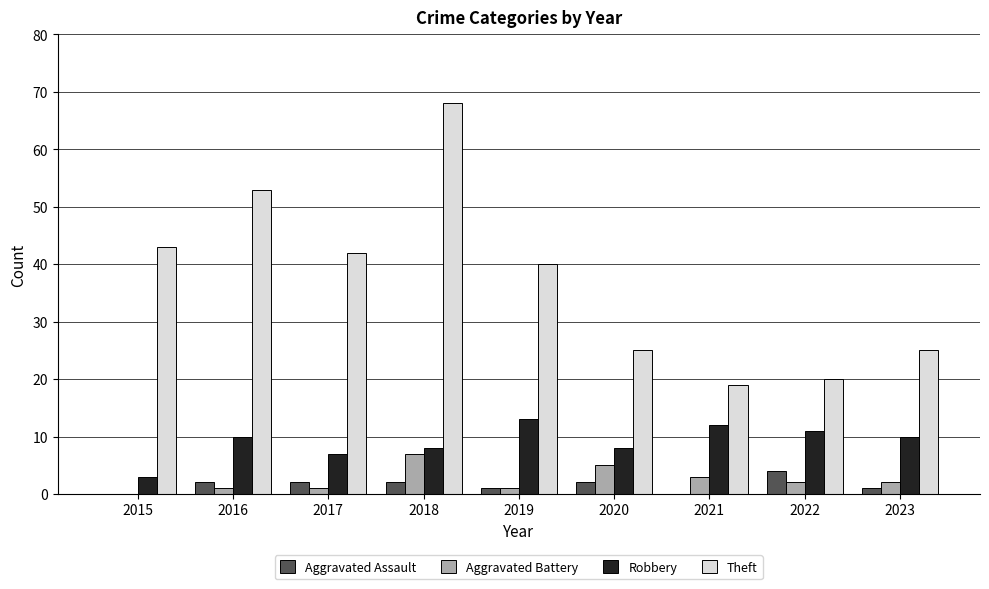

True or false: Aggravated Assault has a value of 1 at 2019.

True